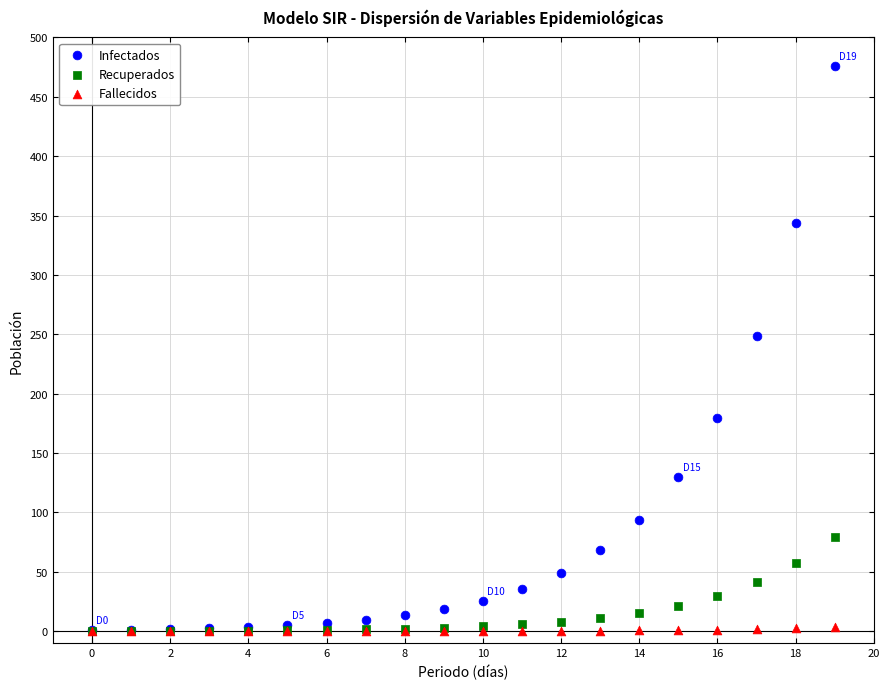

Across all series, what Y value is closest to 237?

248.7